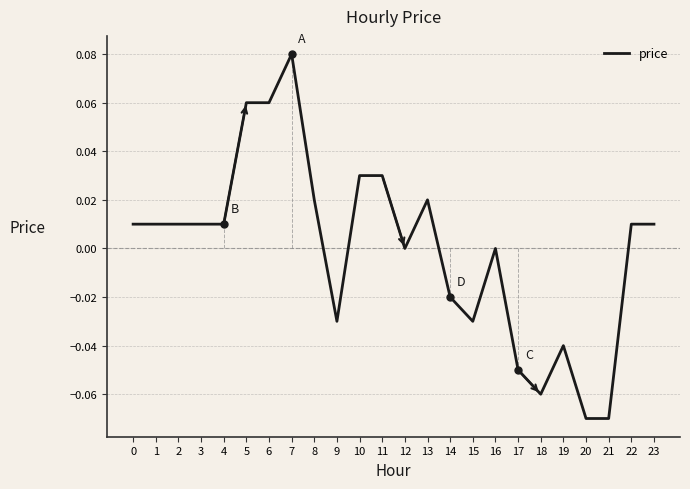

The value at 2 is 0.0. True or false?

True